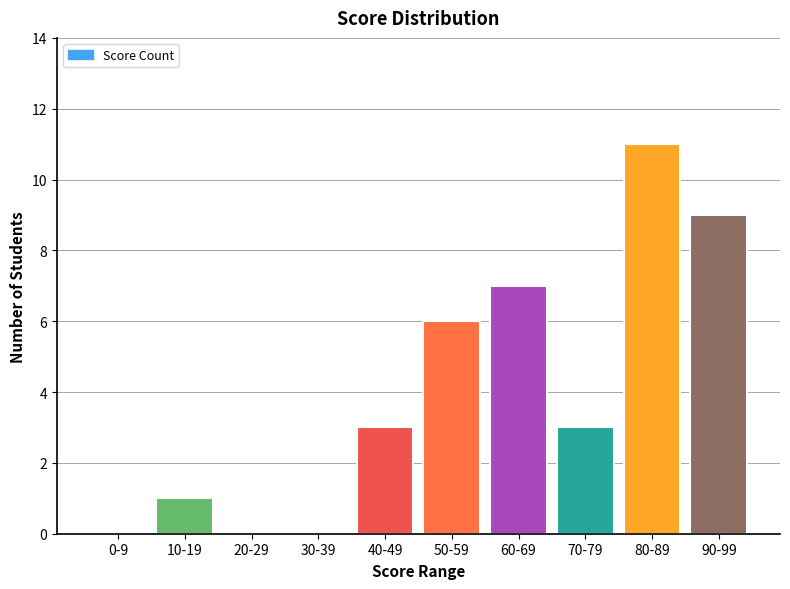

Reading left to right, what are all the values shown in this chart?

0-9=0	10-19=1	20-29=0	30-39=0	40-49=3	50-59=6	60-69=7	70-79=3	80-89=11	90-99=9